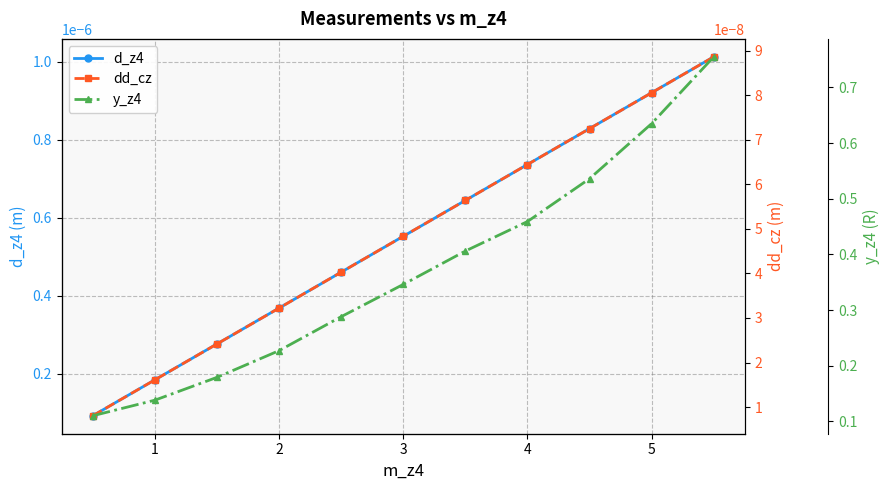

Which series has the largest total across all categories?

y_z4